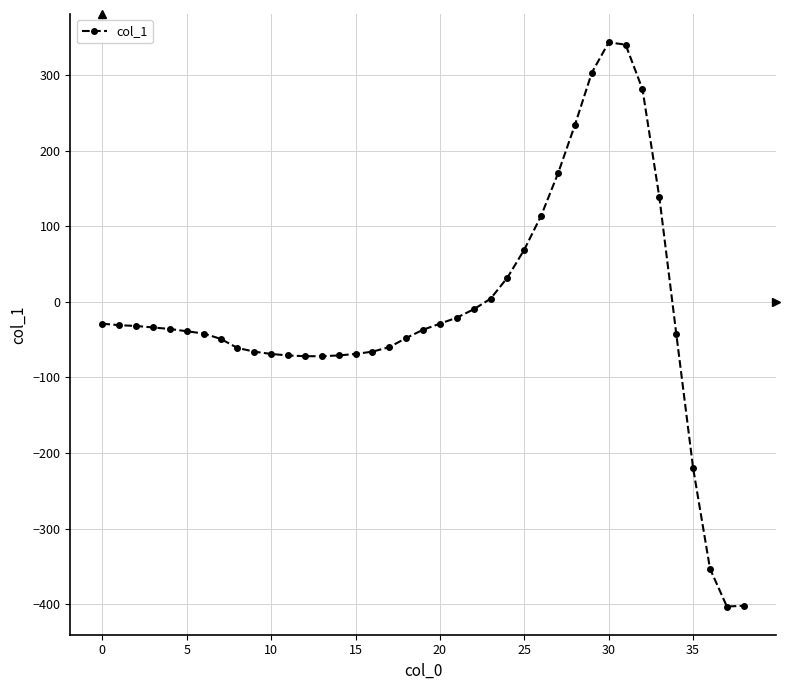

What is the value of the 36th point from the left?

-220